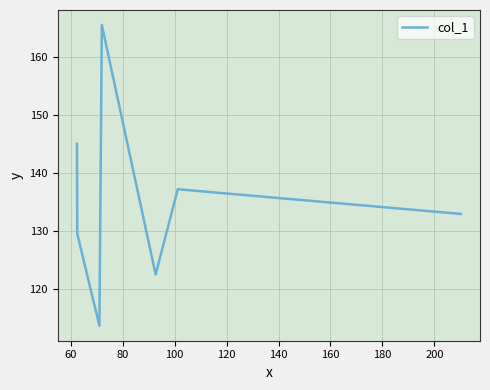

True or false: the data has more than 0 interior local peaks.

True